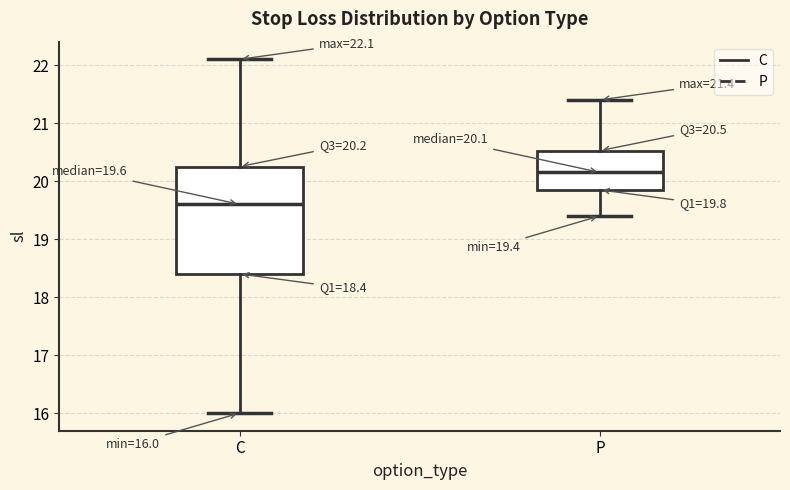

Comparing the boxes themselves (not the whiskers), which one is the tallest?

C